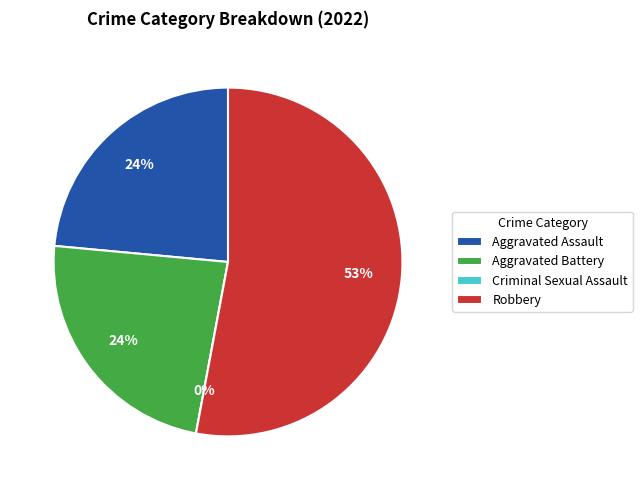

Count the number of slices in the pie.

4